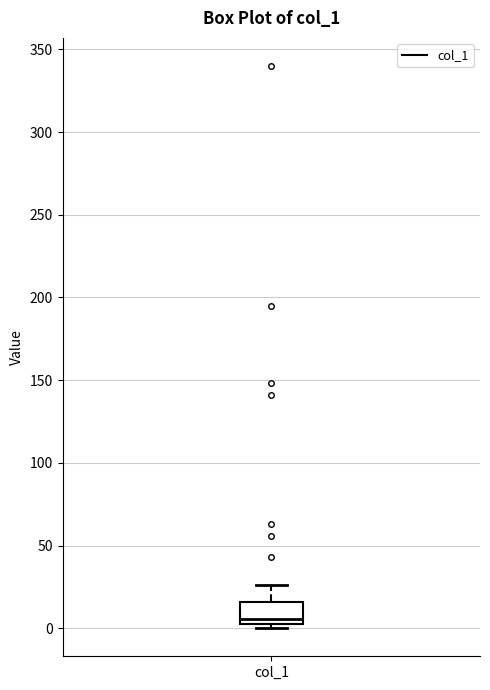

Read this box plot against the y-axis: the position of the median line, the range covered by the box, and the ends of both whiskers. The values are not printed on the chart, so give them approximately, as read against the axis.

median 5 (just above the box's lower edge), box 5 to 15, whiskers 0 to 25